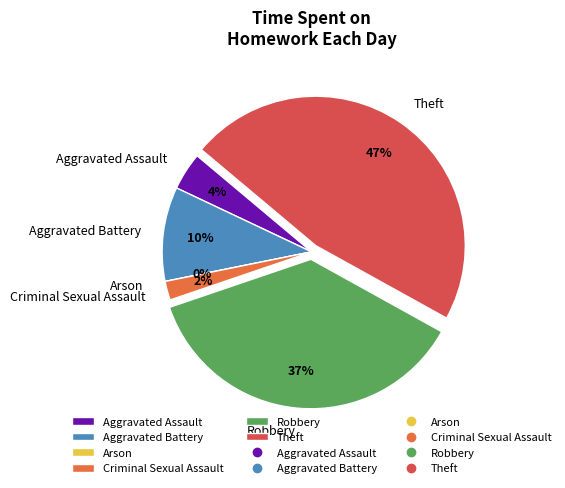

What percentage is NOT represented by Criminal Sexual Assault?

98.0%